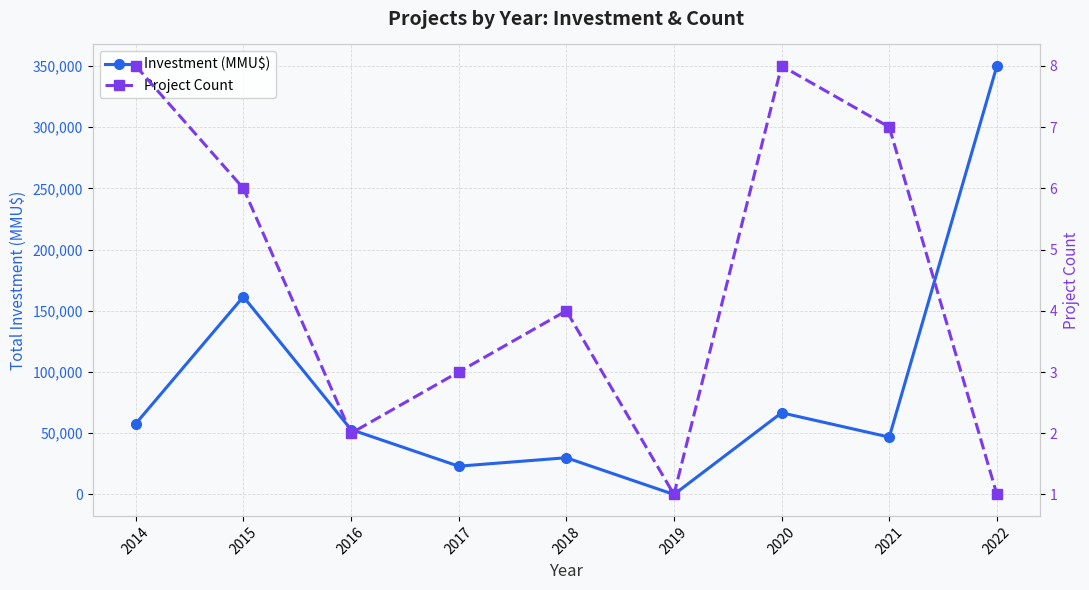

In Investment (MMU$), how many points are higher than both neighbors (excluding endpoints)?

3